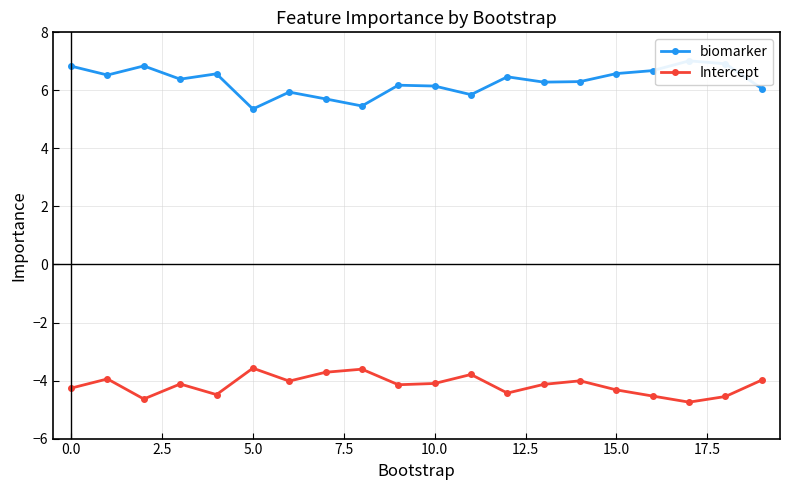

What is the value of the Intercept point at the 15th from the left?

-4.0